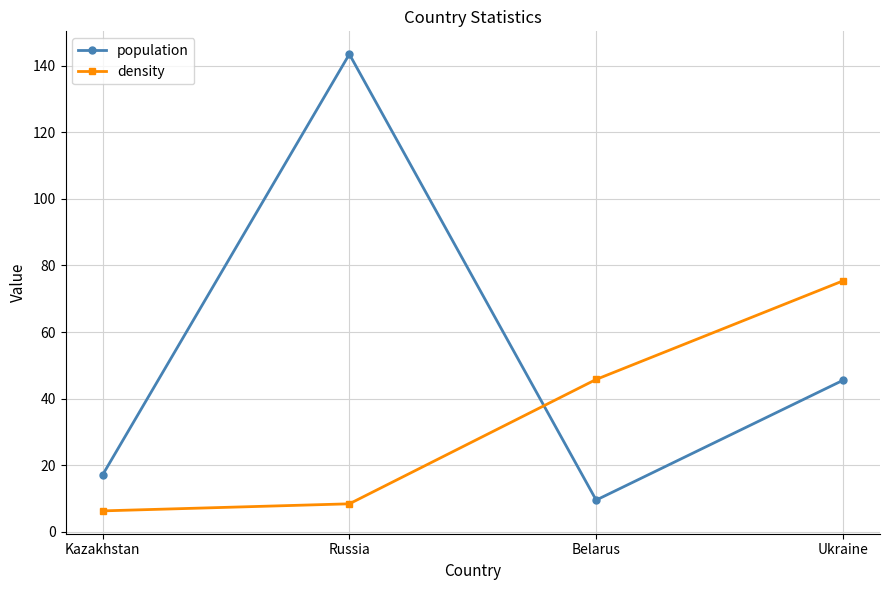

What position from the left is Russia?

2